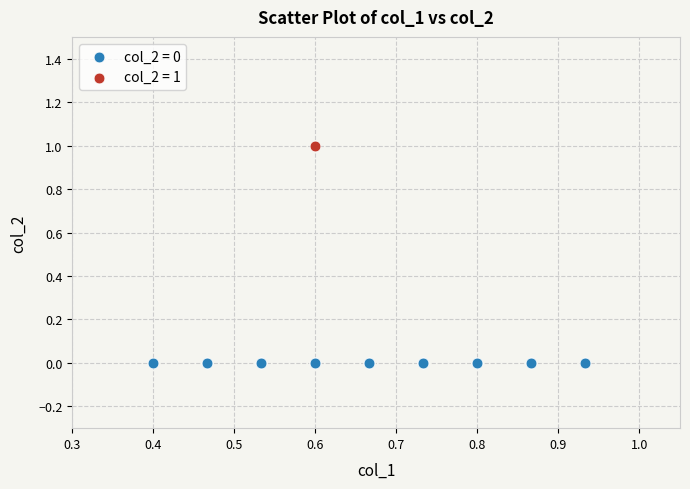

What are all the series names shown in the legend?

col_2 = 0, col_2 = 1